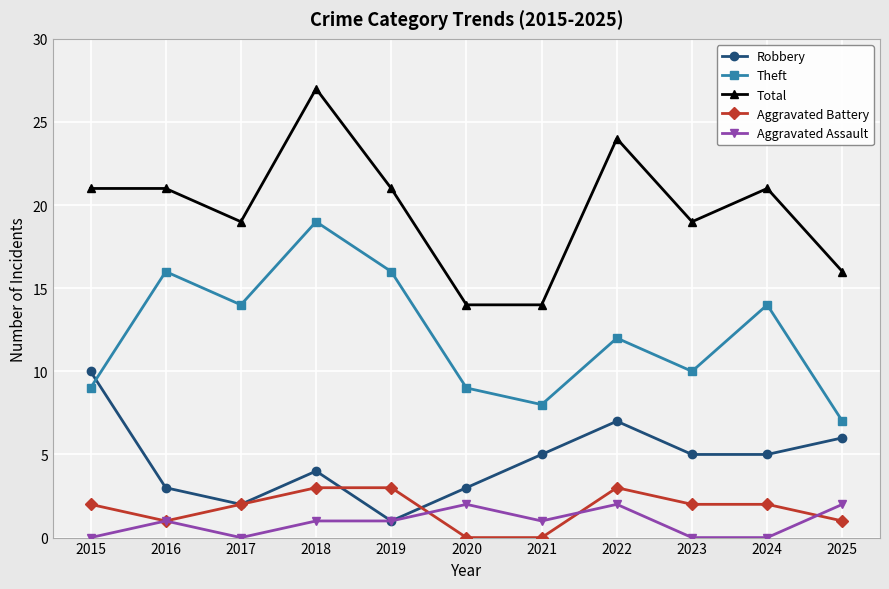

What value does the Total series have at 2019?

21